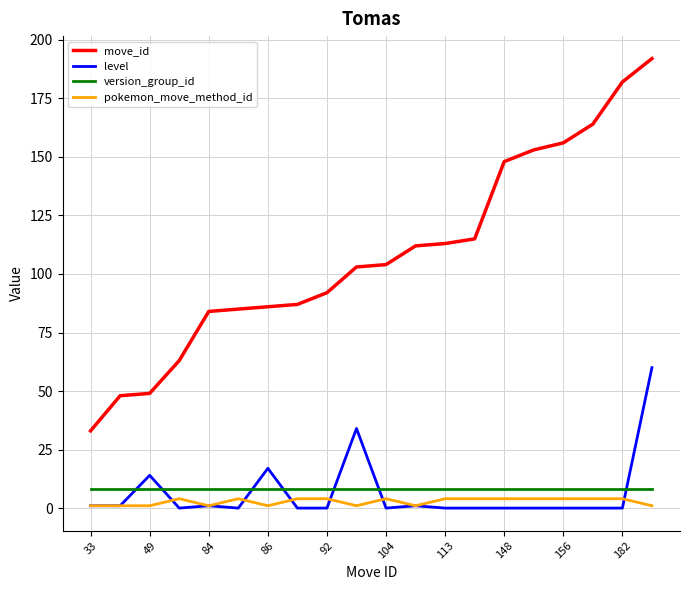

True or false: move_id and level intersect in this chart.

False